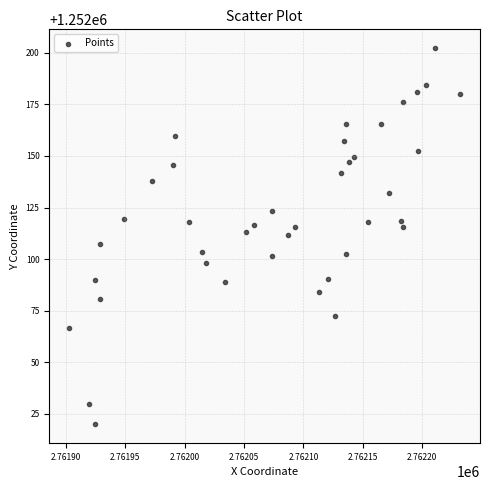

What is the range of Y values (max minus min)?

182.3